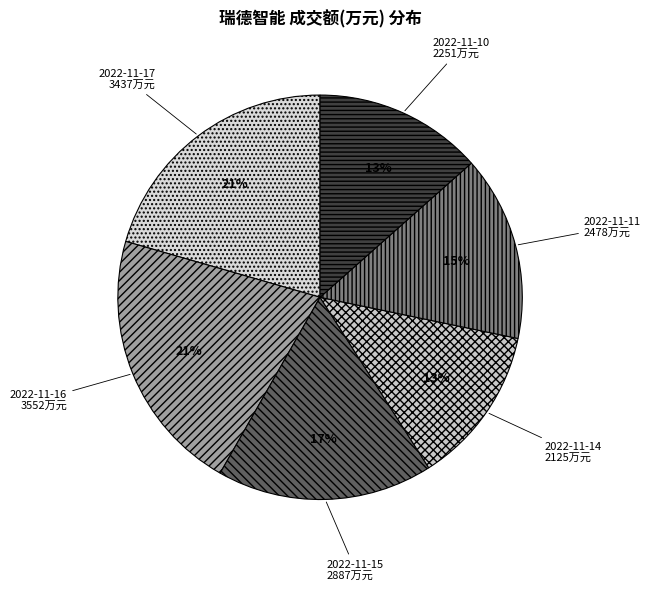

To the nearest percent, what percentage of the pie is 2022-11-10?

13%